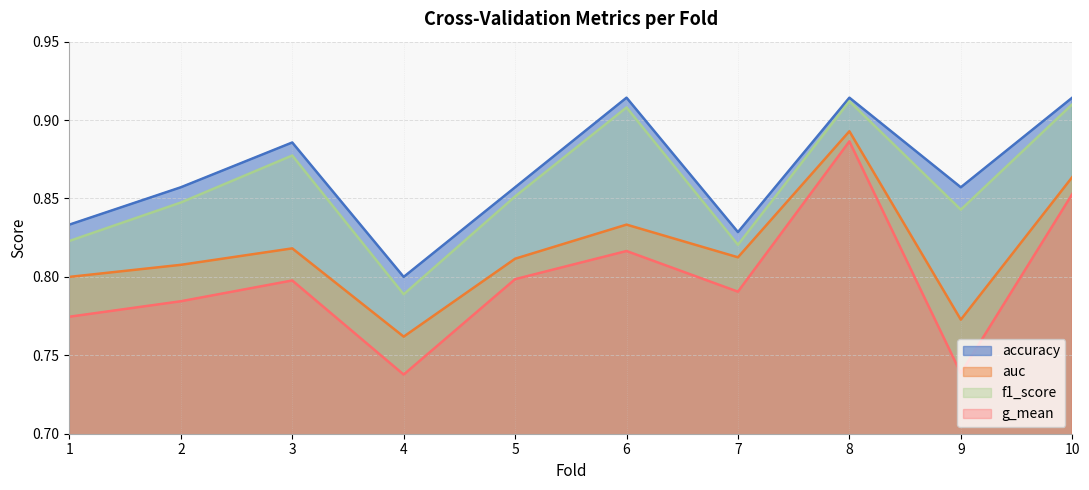

Which has a higher value, 1 or 6?

6